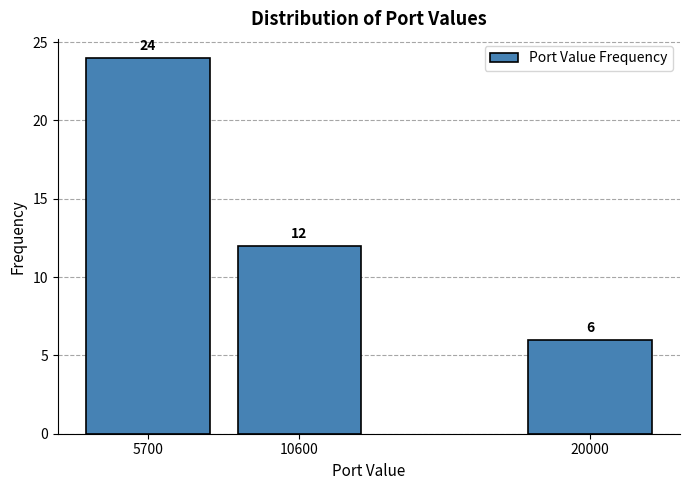

Reading left to right, extract all data points from this chart.

5700=24	10600=12	20000=6